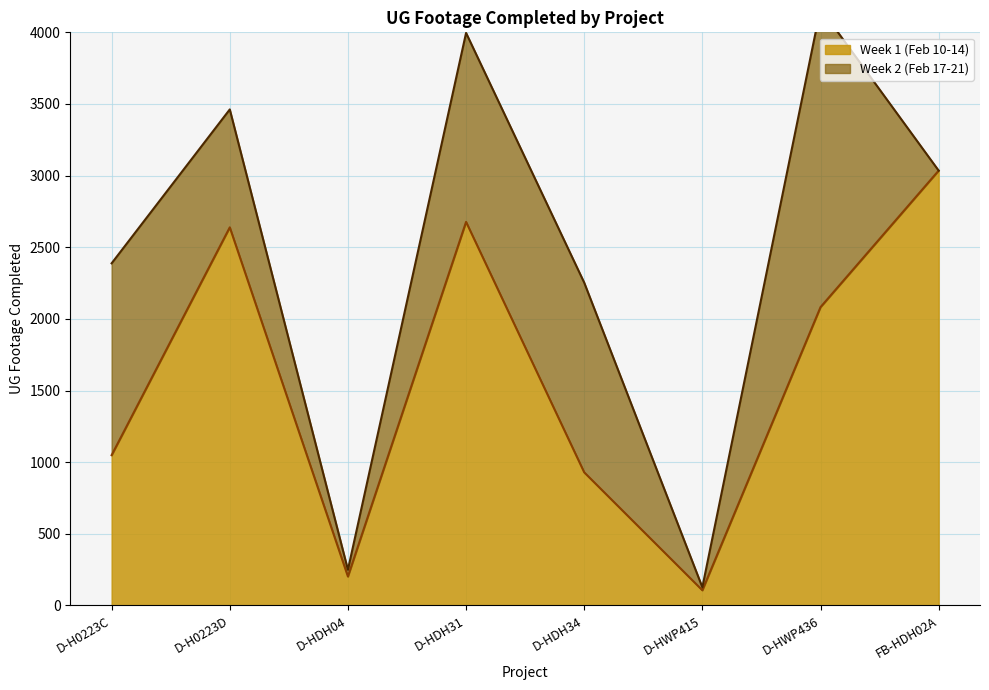

What is the difference between the Week 1 (Feb 10-14) values at D-H0223C and D-HDH04?

847